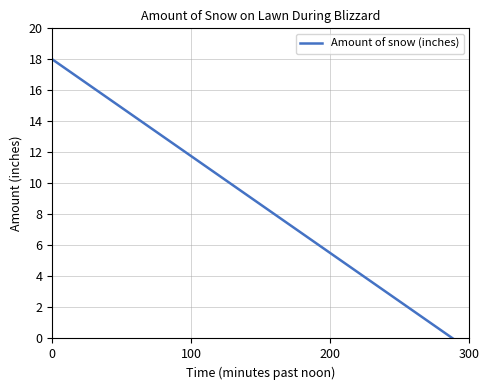

What is the difference between the maximum and minimum values?

18